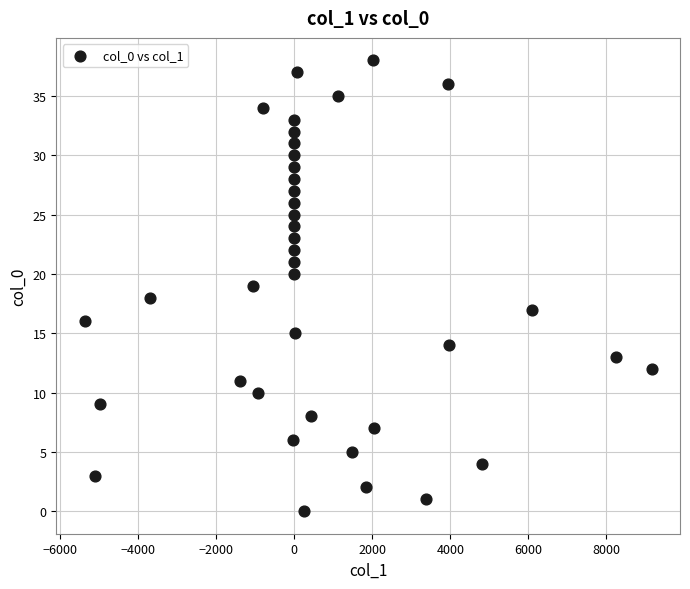

How many data points are displayed?

39